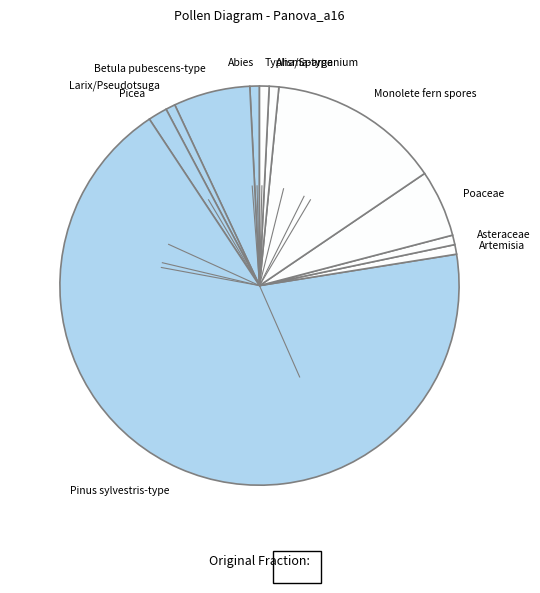

Do Picea and Larix/Pseudotsuga together represent more than half of the pie?

No